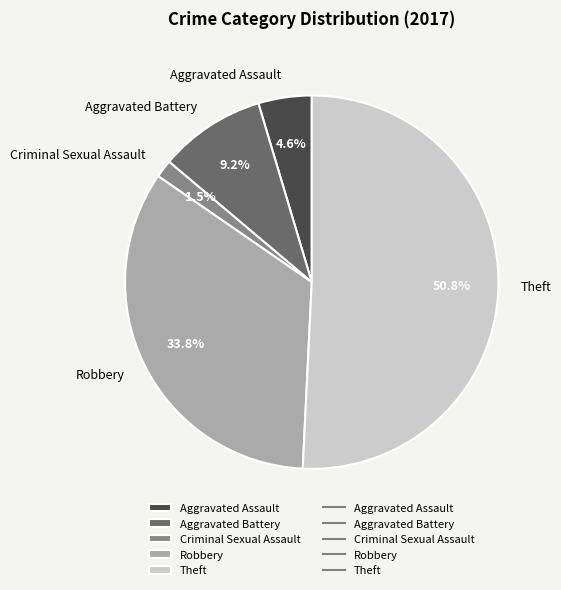

How many segments does this pie chart have?

5